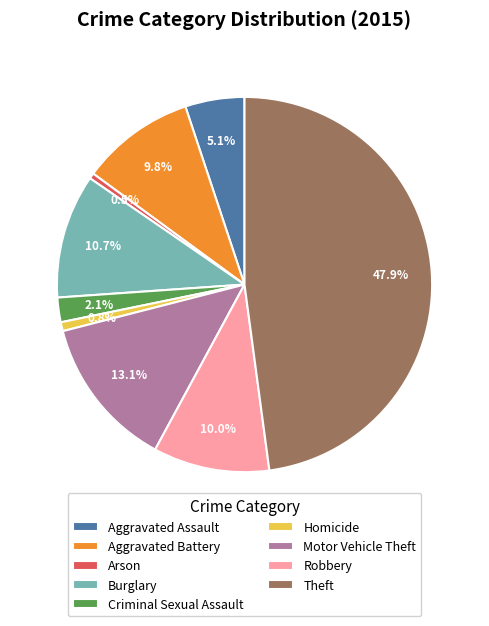

What is the total percentage of Burglary and Motor Vehicle Theft?

23.8%